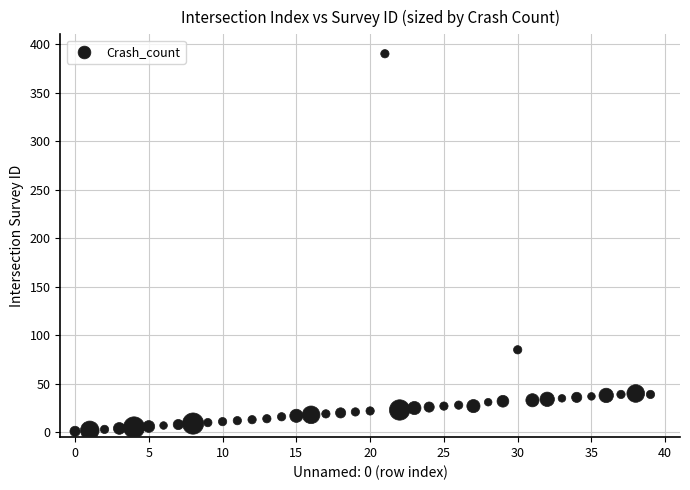

What Y value in the scatter plot is closest to 195?

85